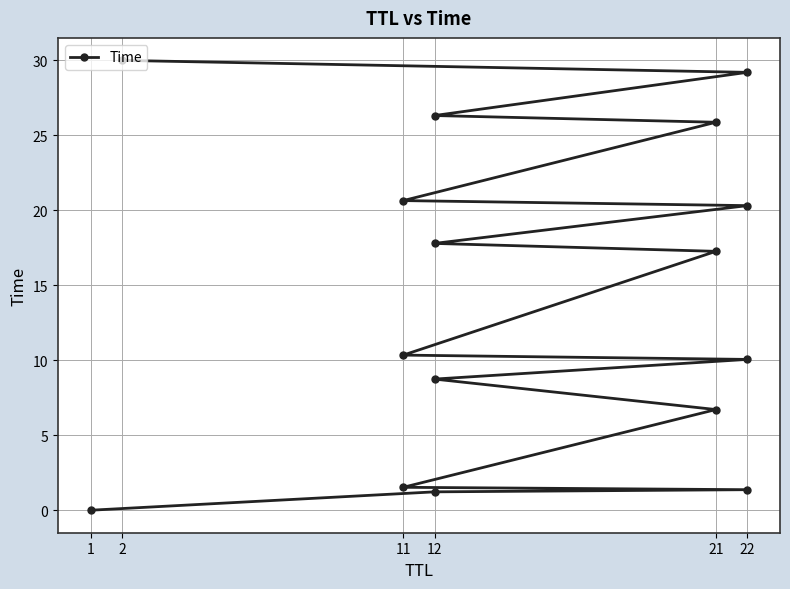

Reading right to left, transcribe all the data shown in this chart.

30.0	29.2	26.3	25.9	20.7	20.3	17.8	17.3	10.3	10.1	8.7	6.7	1.5	1.4	1.2	0.0